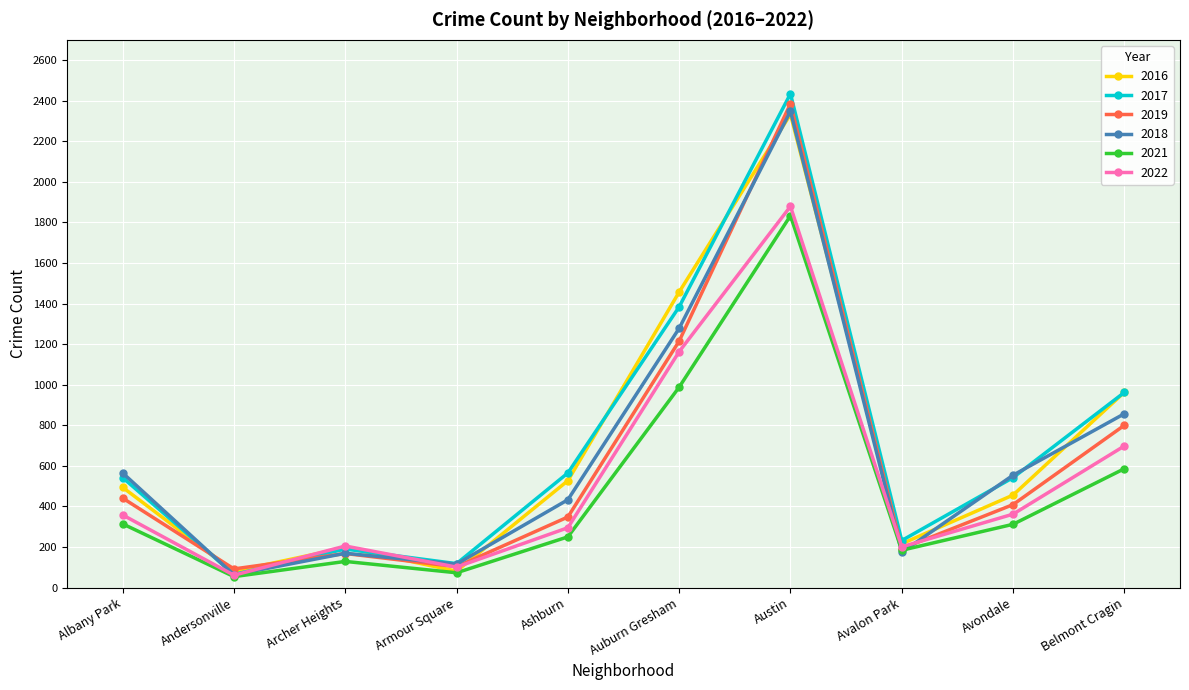

After their last crossing, which series has the higher values: 2018 or 2021?

2018